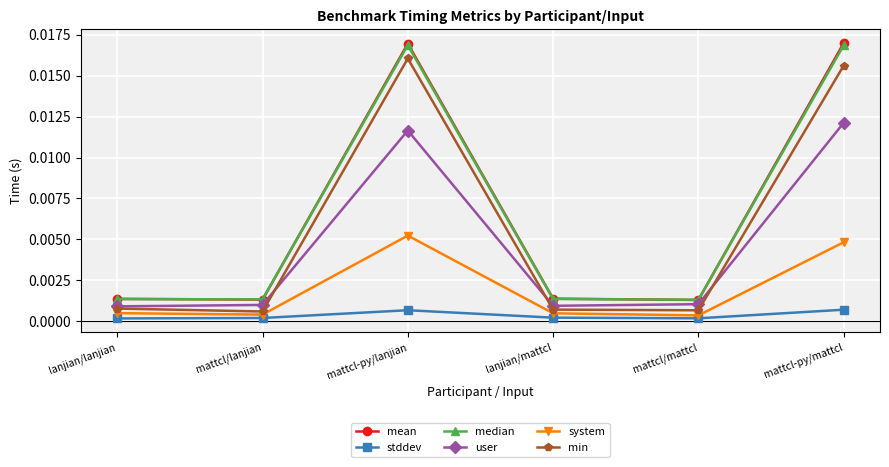

The mean series shows 0.0 at lanjian/lanjian. True or false?

True